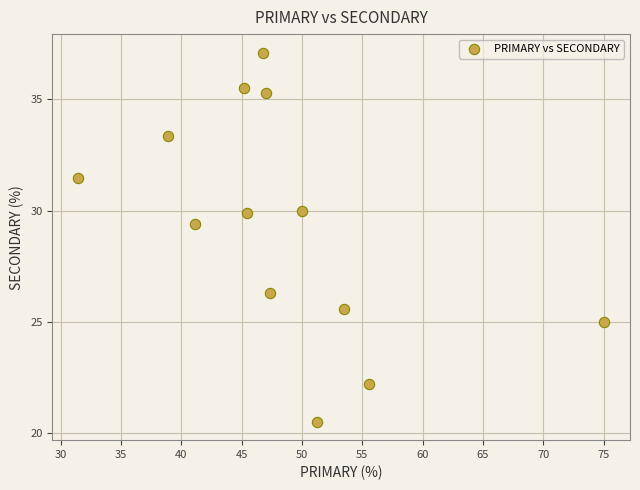

What is the range of Y values (max minus min)?

16.6